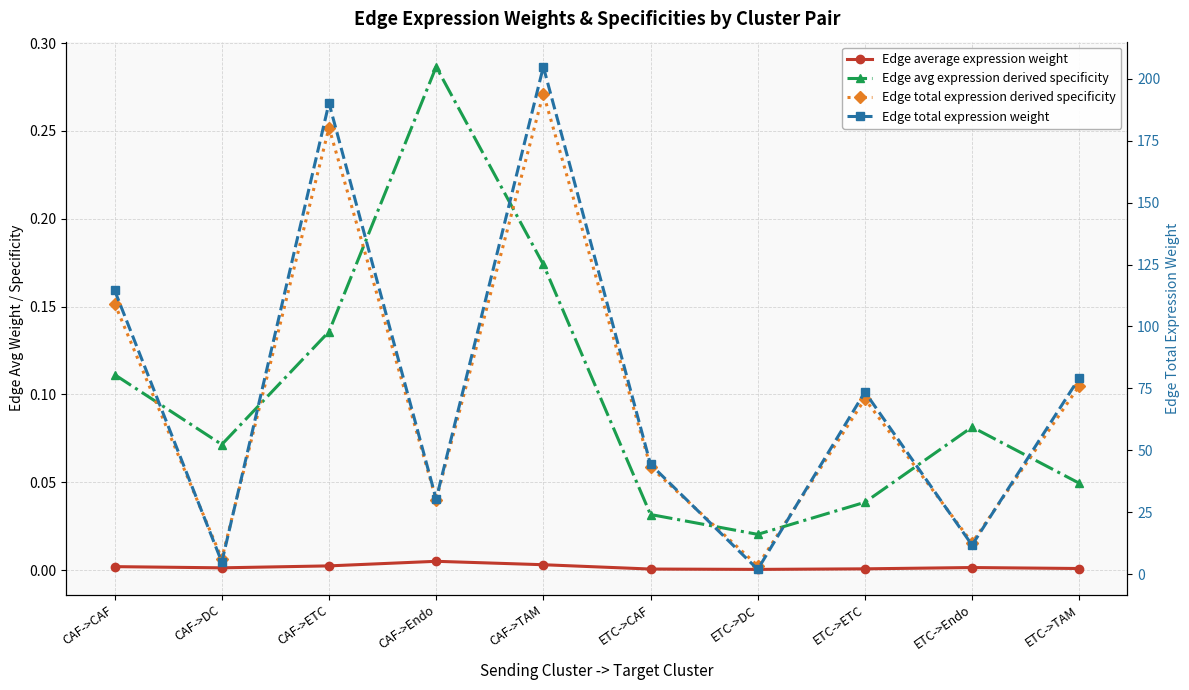

At which label is Edge average expression weight closest to 0?

ETC->DC